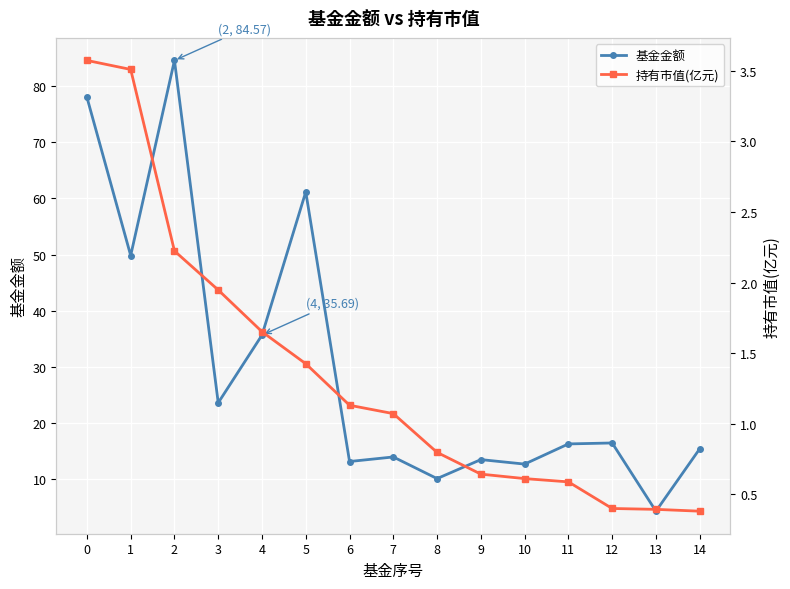

Which series has the largest total across all categories?

基金金额